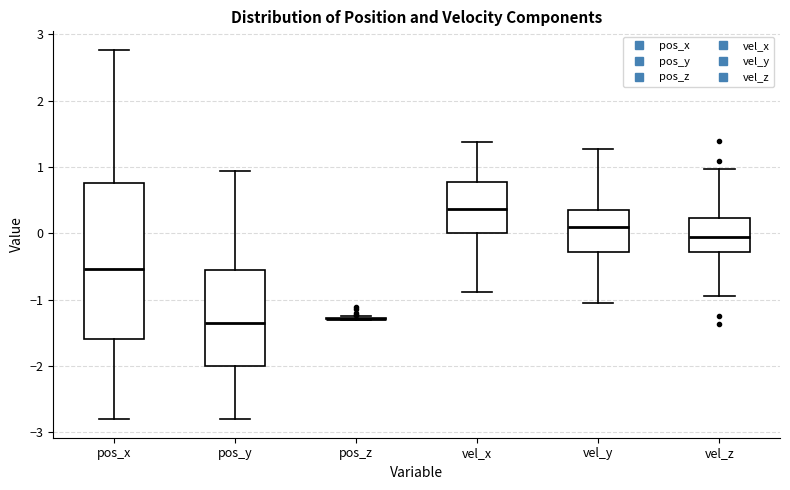

Which box is the tallest, from its lower edge to its upper edge?

pos_x